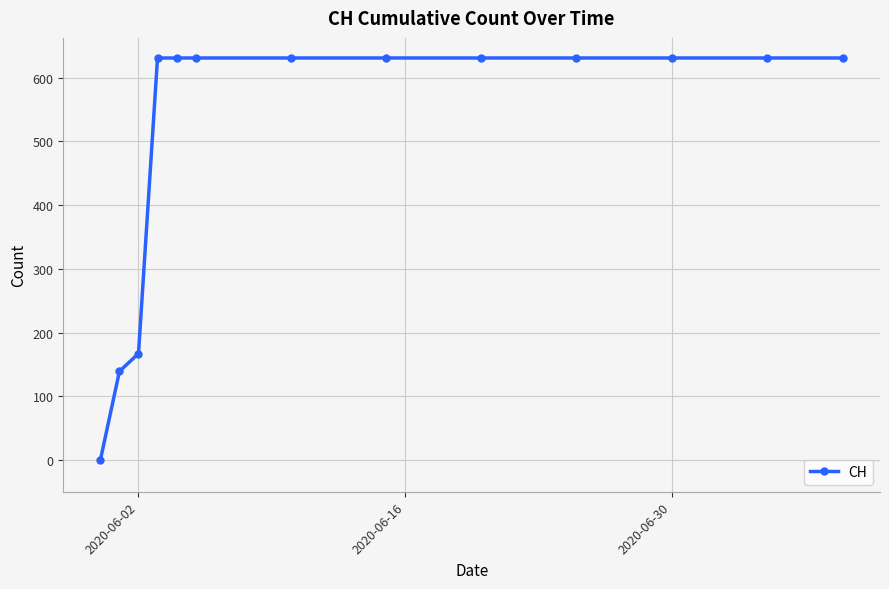

What is the sum of all values?

6616